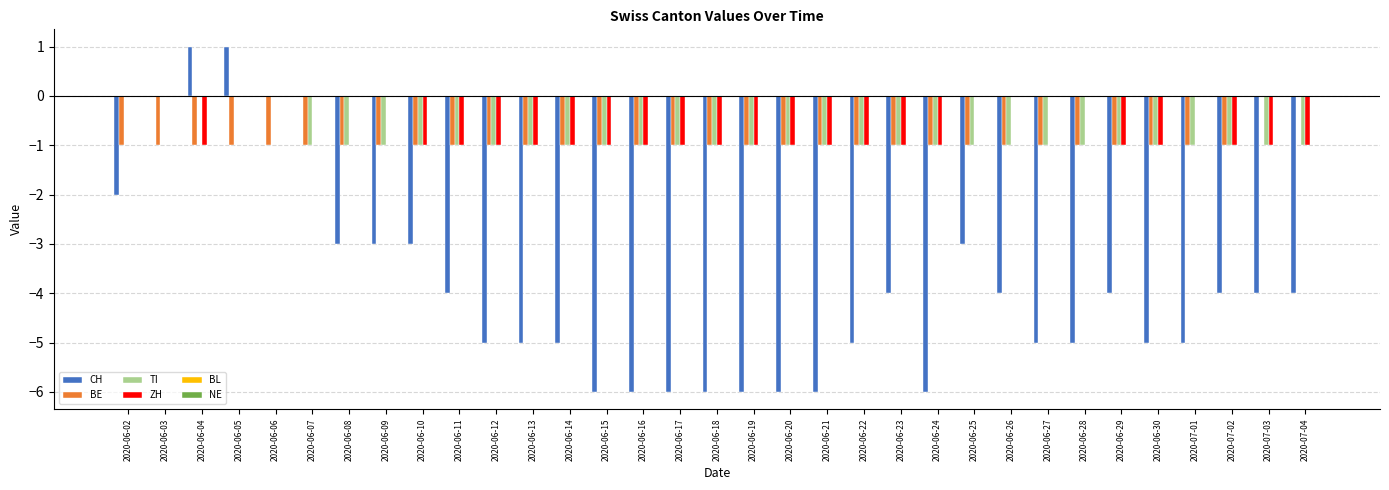

What is the total value across all series at 2020-06-02?

-3